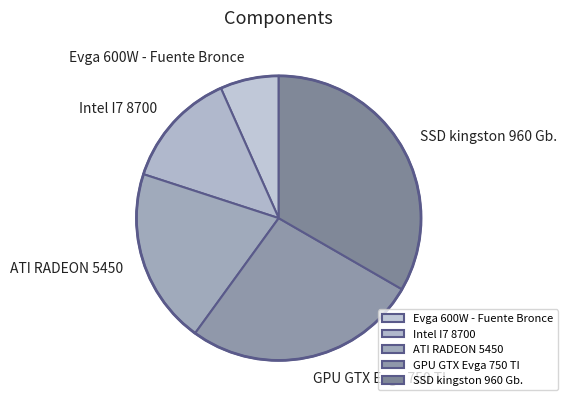

Is there a majority slice in this chart?

No